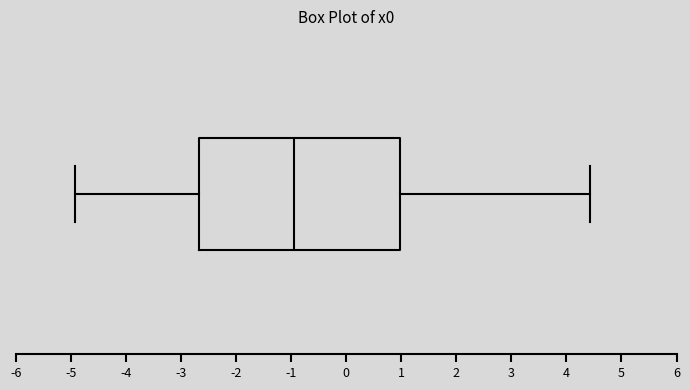

Read this box plot against the x-axis: the position of the median line, the range covered by the box, and the ends of both whiskers. The values are not printed on the chart, so give them approximately, as read against the axis.

median -0.9, box -2.7 to 1.0, whiskers -4.9 to 4.4